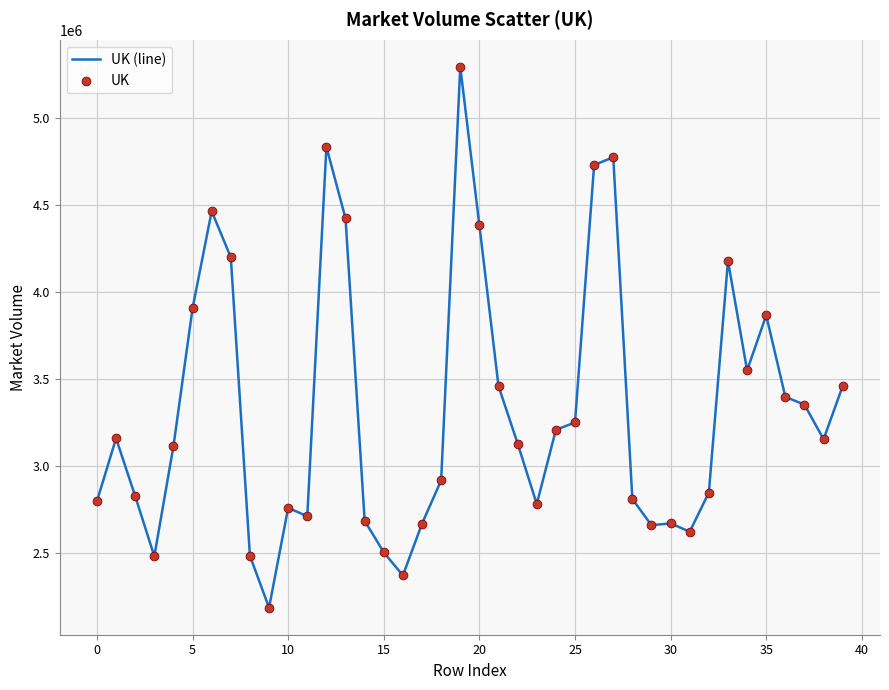

What is the difference between the maximum and minimum values?

3106539.3